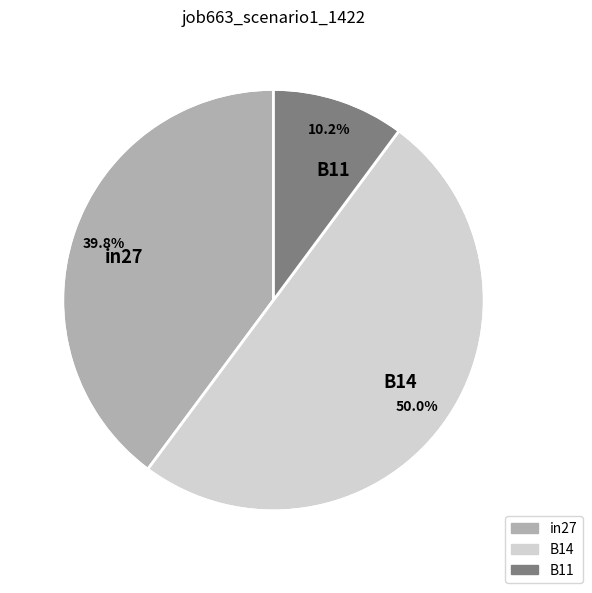

How many segments does this pie chart have?

3